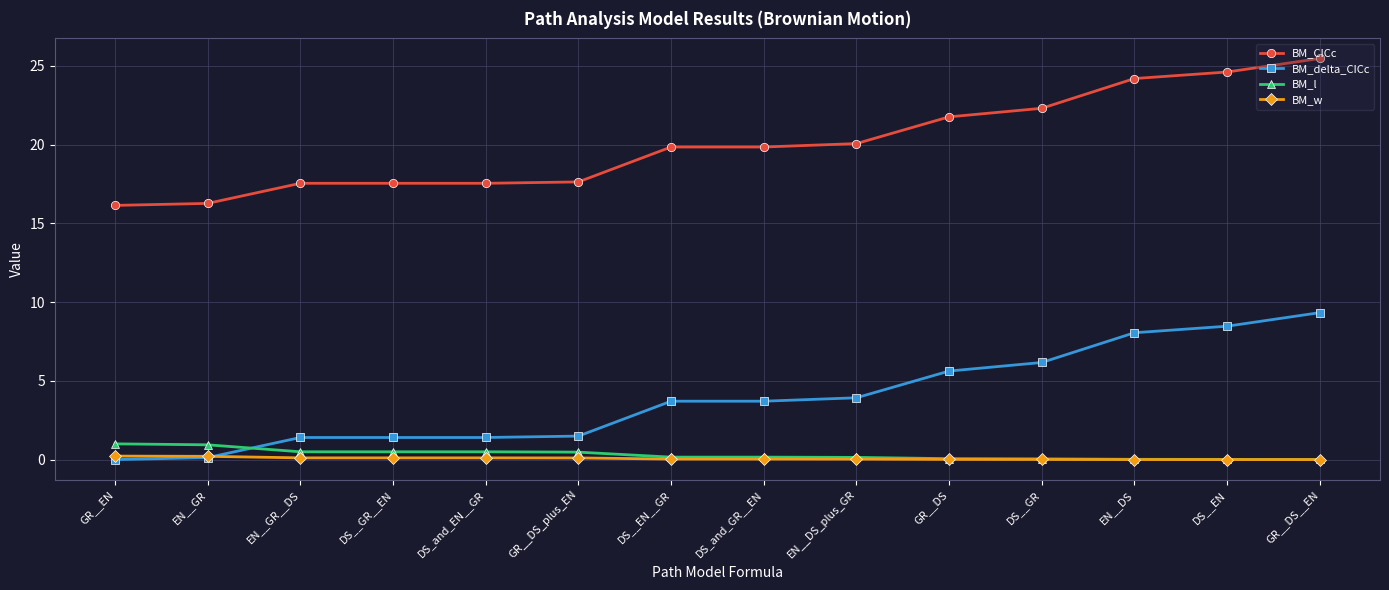

At which label does BM_CICc first exceed 19?

DS__EN__GR